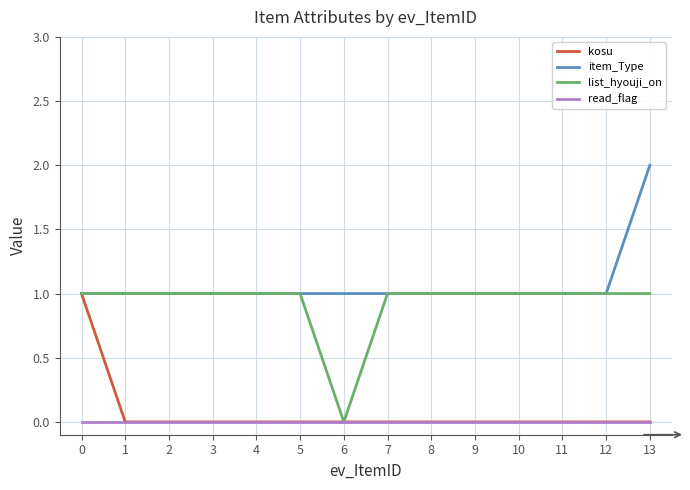

True or false: item_Type and read_flag intersect in this chart.

False